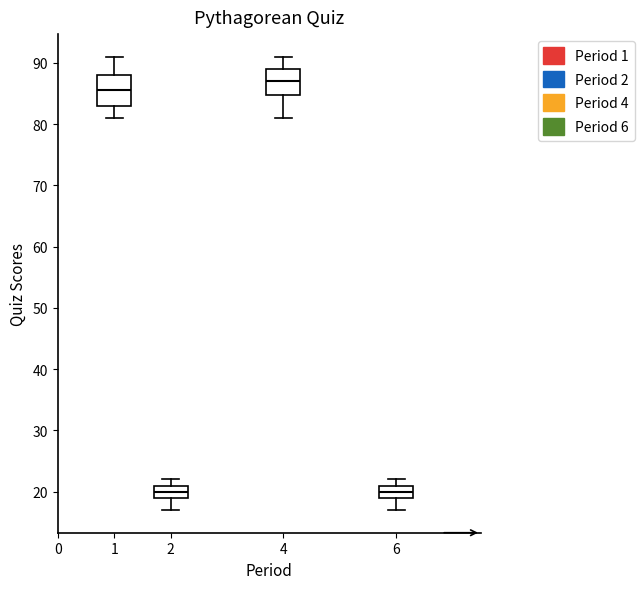

Reading left to right, read every box against the y-axis: the position of its median line, the range the box covers, and the ends of its whiskers. The values are not printed on the chart, so give them approximately, as read against the axis.

1: median 86, box 83 to 88, whiskers 81 to 91
2: median 20, box 19 to 21, whiskers 17 to 22
4: median 87, box 85 to 89, whiskers 81 to 91
6: median 20, box 19 to 21, whiskers 17 to 22